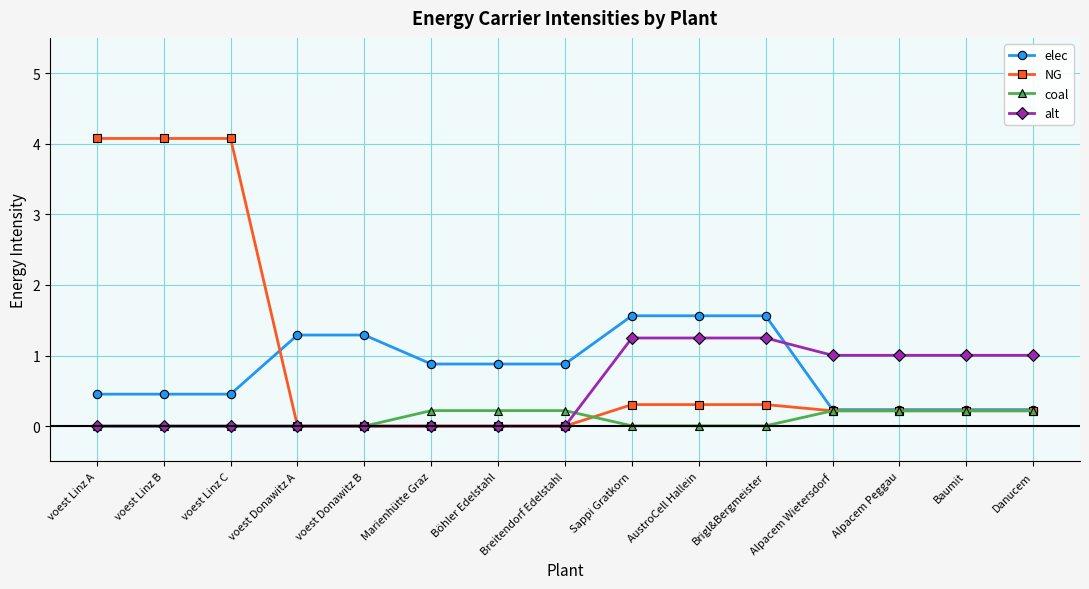

Is this an area chart (filled region under the line)?

No